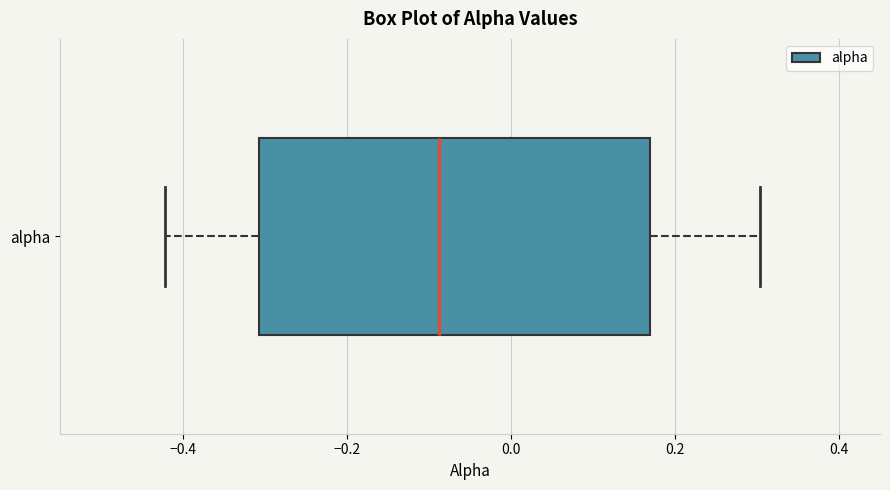

Read this box plot against the x-axis: the position of the median line, the range covered by the box, and the ends of both whiskers. The values are not printed on the chart, so give them approximately, as read against the axis.

median -0.08, box -0.30 to 0.16, whiskers -0.42 to 0.30